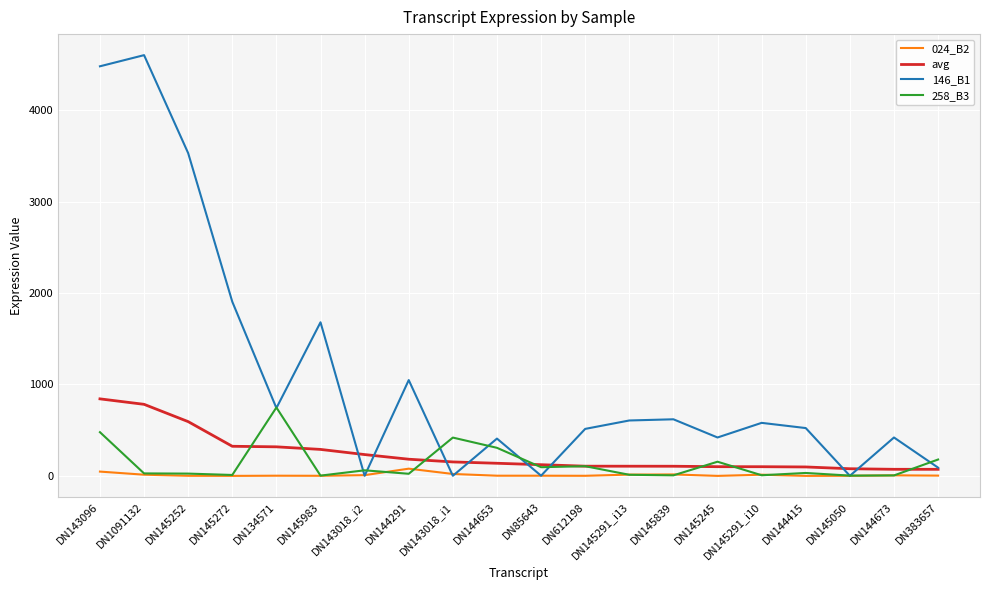

What are all the series names shown in the legend?

024_B2, avg, 146_B1, 258_B3